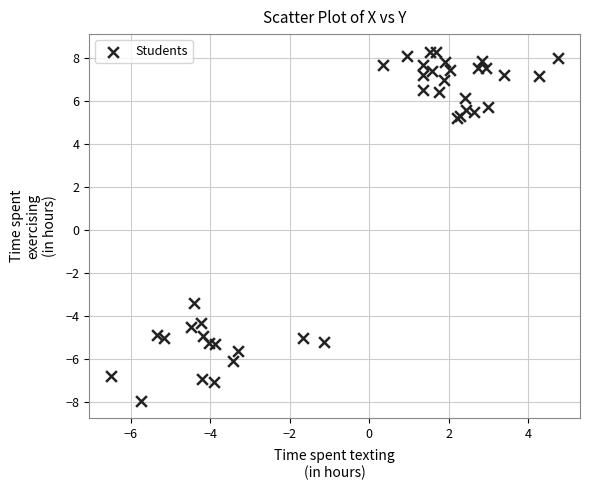

What Y value in the scatter plot is closest to 0?

-3.4